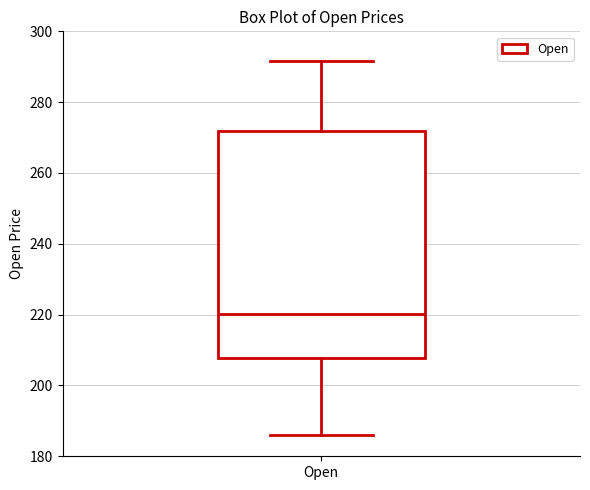

Read this box plot against the y-axis: the position of the median line, the range covered by the box, and the ends of both whiskers. The values are not printed on the chart, so give them approximately, as read against the axis.

median 220, box 208 to 272, whiskers 186 to 292